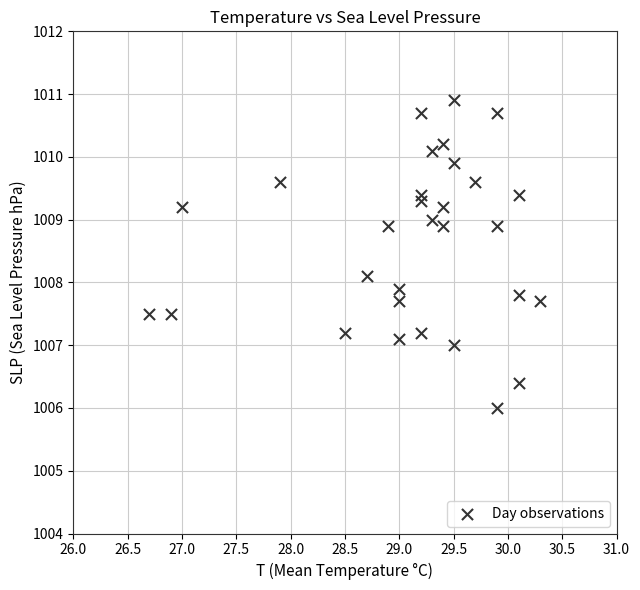

What is the range of X values (max minus min)?

3.6